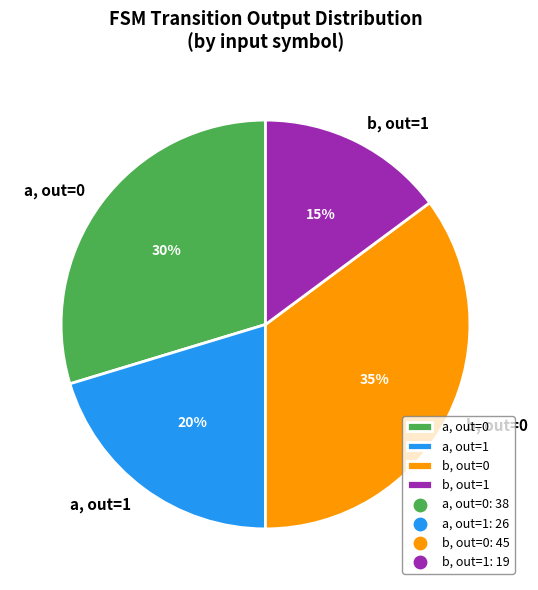

Which slice is the smallest?

b, out=1